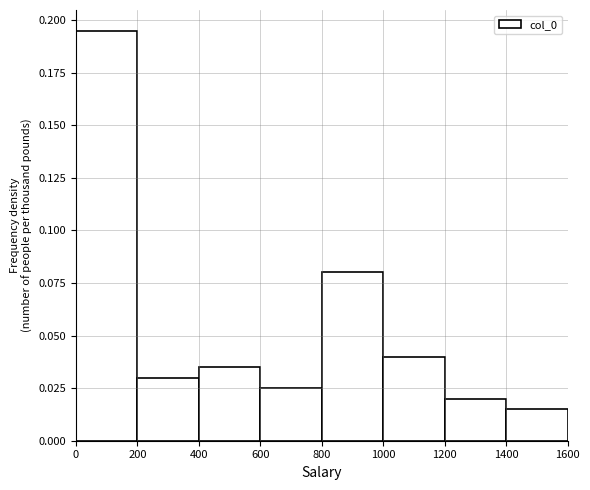

Reading left to right, list every bar in this chart as the range it spans on the x-axis followed by its height. The values are not printed on the chart, so give them approximately, as read against the axis.

0 to 200: 0.195
200 to 400: 0.030
400 to 600: 0.035
600 to 800: 0.025
800 to 1000: 0.080
1000 to 1200: 0.040
1200 to 1400: 0.020
1400 to 1600: 0.015